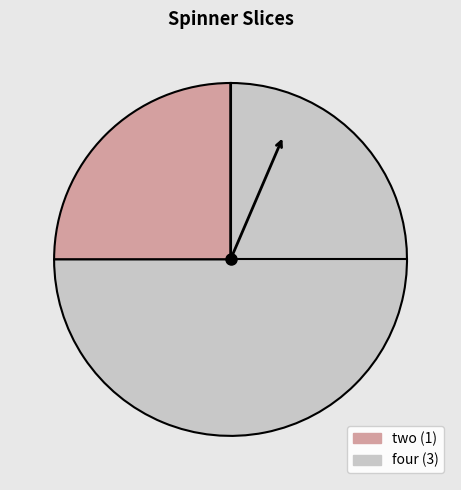

Approximately how many times larger is the value at two compared to four?

0.3